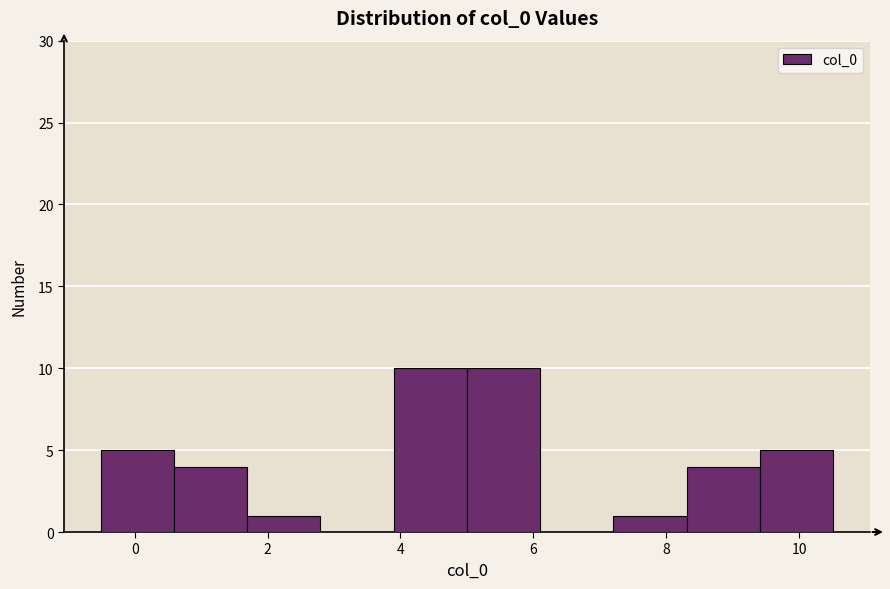

Reading left to right, list every bar in this chart as the range it spans on the x-axis followed by its height. Neither the bar edges nor the heights are printed on the chart, so give them approximately, as read against the axes.

-0.6 to 0.6: 5
0.6 to 1.6: 4
1.6 to 2.8: 1
2.8 to 3.8: 0
3.8 to 5.0: 10
5.0 to 6.2: 10
6.2 to 7.2: 0
7.2 to 8.4: 1
8.4 to 9.4: 4
9.4 to 10.6: 5